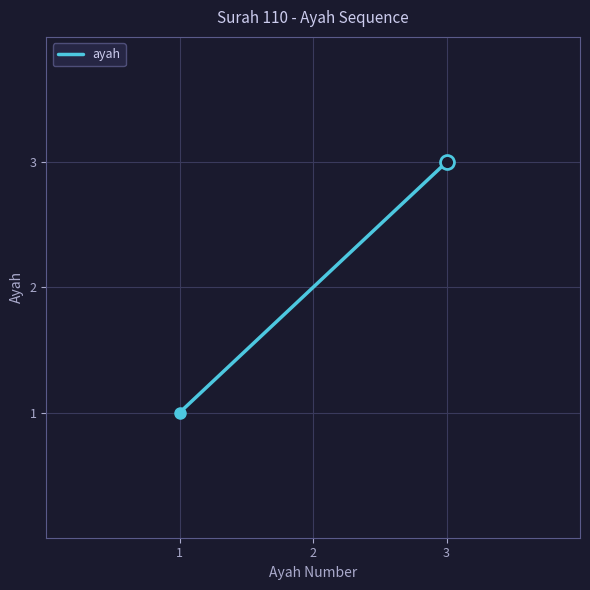

List the labels in order of value, smallest first.

1, 2, 3